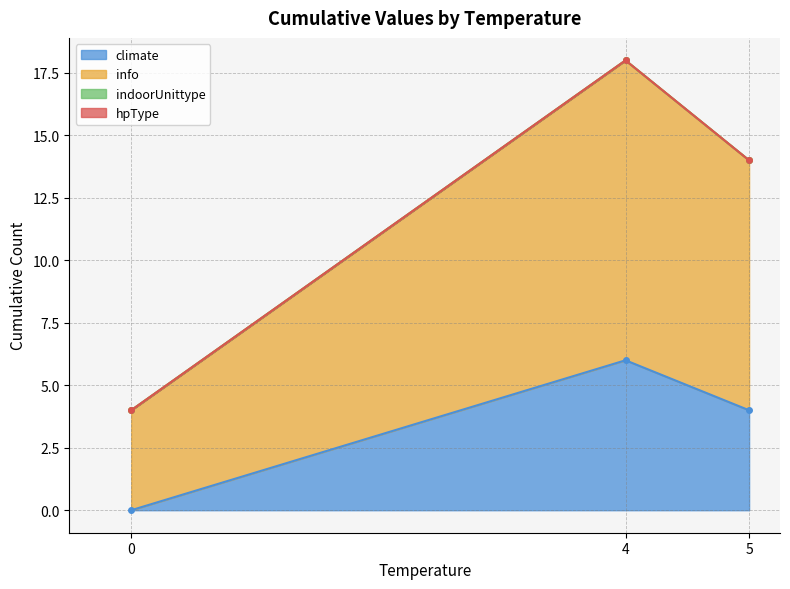

Which series has the widest spread of values?

climate